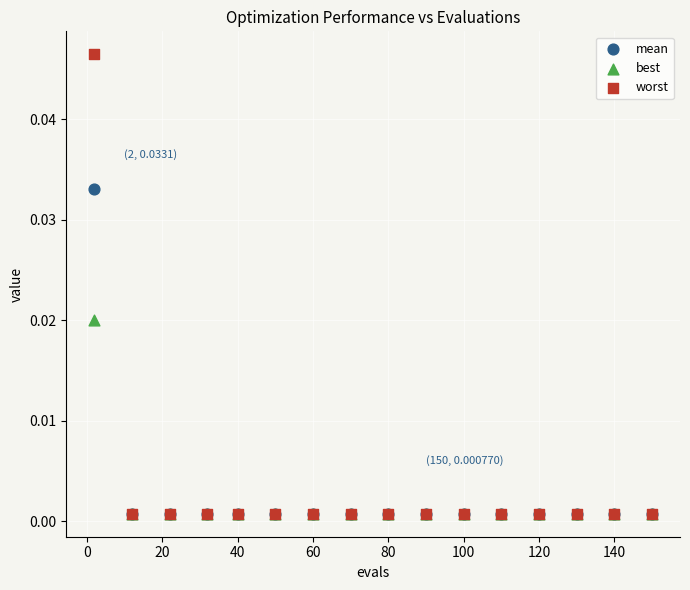

Which series reaches the maximum Y coordinate?

worst